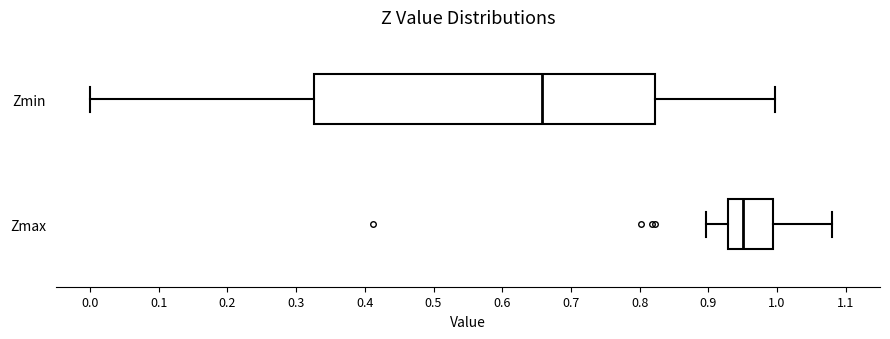

Reading bottom to top, transcribe this box plot: for each box, give where its median line is, the range the box spans, and where its two whiskers end, as read against the x-axis. The values are not printed on the chart, so give them approximately, as read against the axis.

Zmax: median 0.95, box 0.93 to 0.99, whiskers 0.90 to 1.08
Zmin: median 0.66, box 0.33 to 0.82, whiskers 0.00 to 1.00